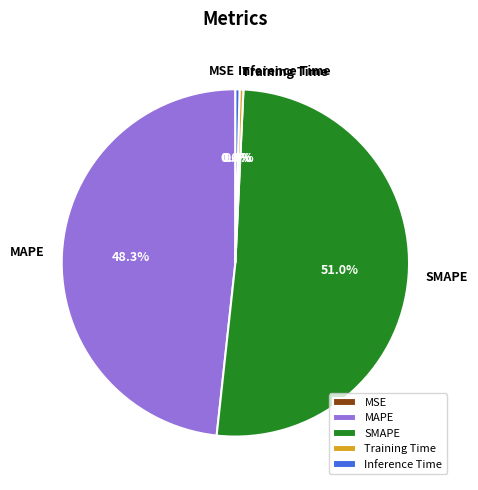

What is the majority slice?

SMAPE